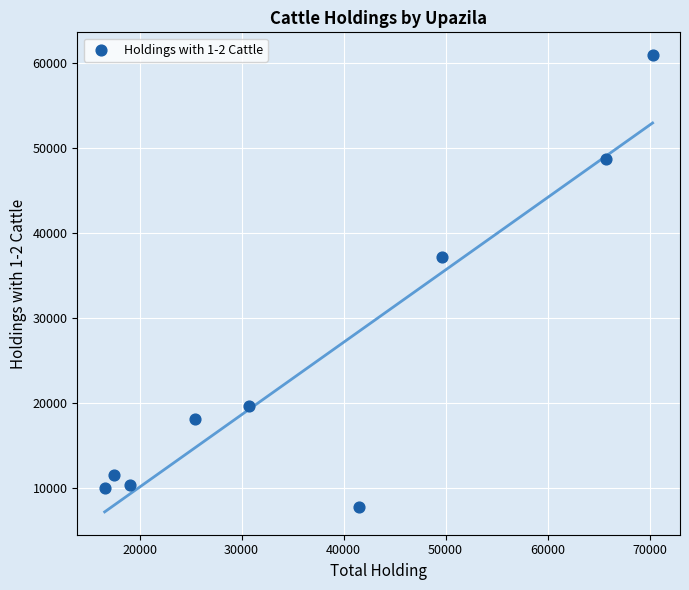

What is the average Y value?

24929